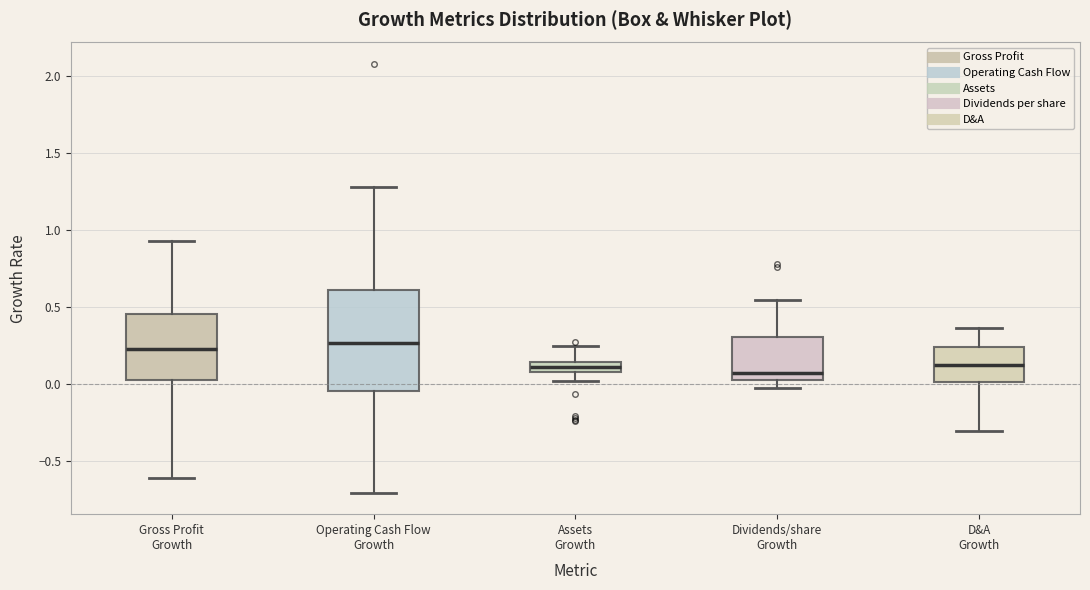

Where is the lower edge of the box for D&A Growth on the y-axis? The values are not printed on the chart, so give them approximately, as read against the axis.

0.00